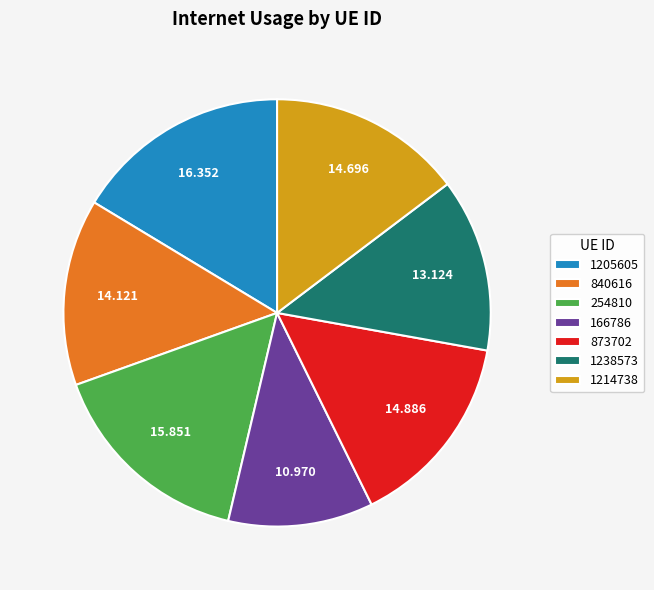

The 840616 slice represents 3% of the pie. True or false?

False